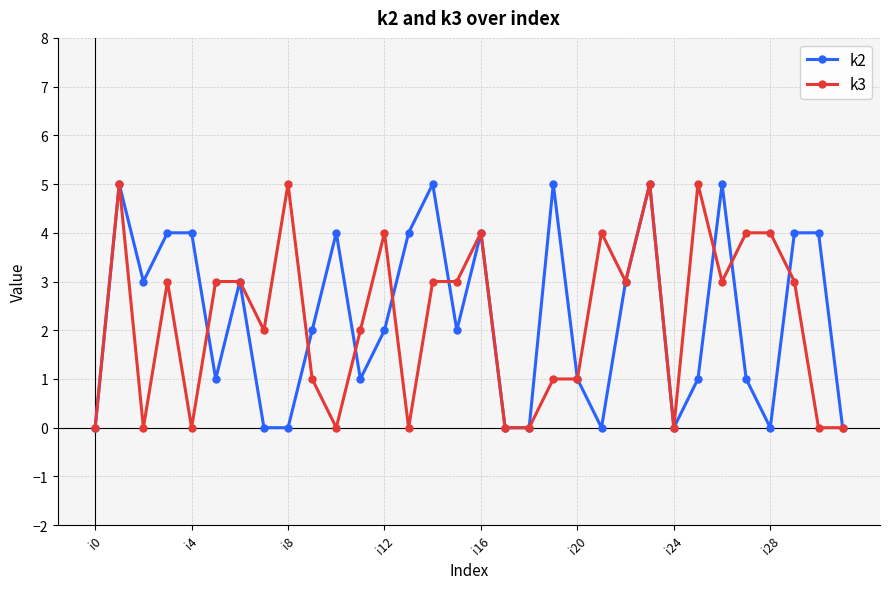

What is the maximum value shown in the chart?

5